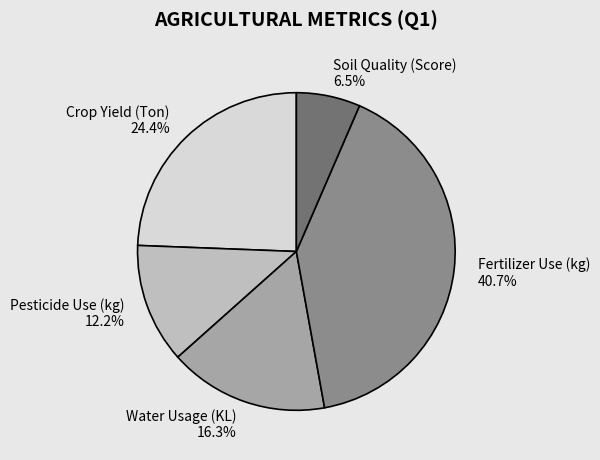

Between Water Usage (KL) and Pesticide Use (kg), which is larger?

Water Usage (KL)